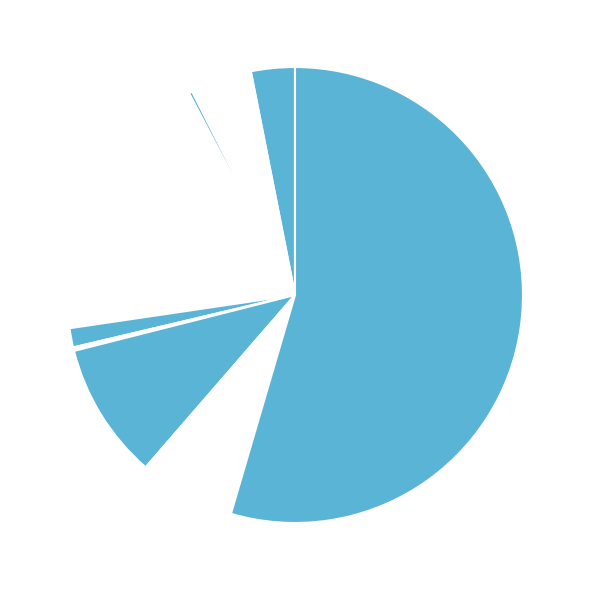

What is the largest slice in the pie chart?

Theft